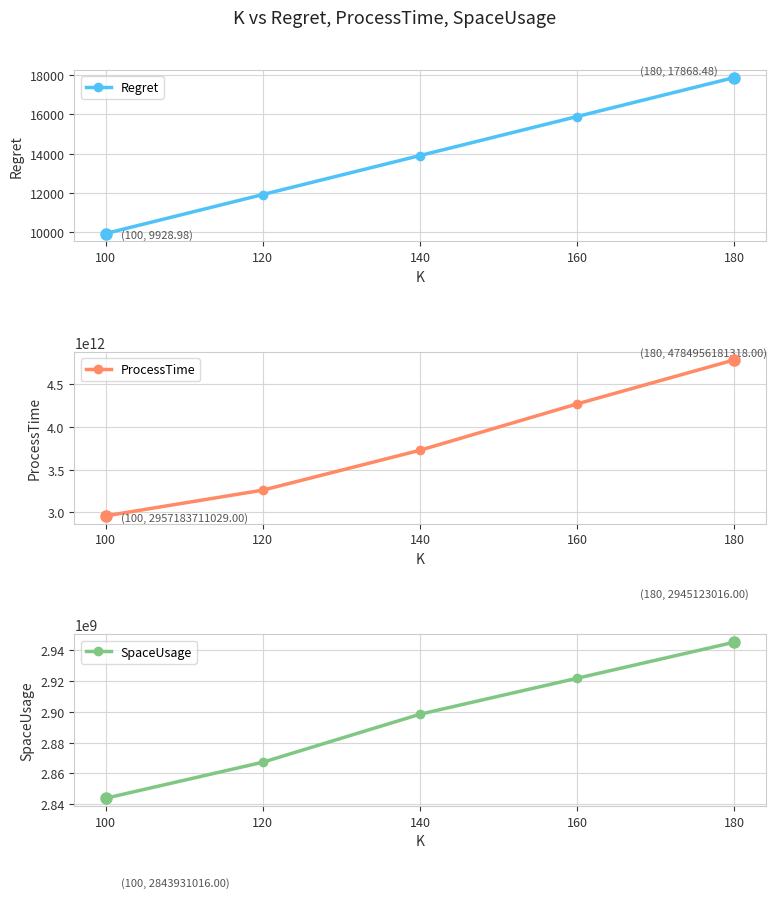

List the series in order of their peak value, lowest first.

Regret, SpaceUsage, ProcessTime